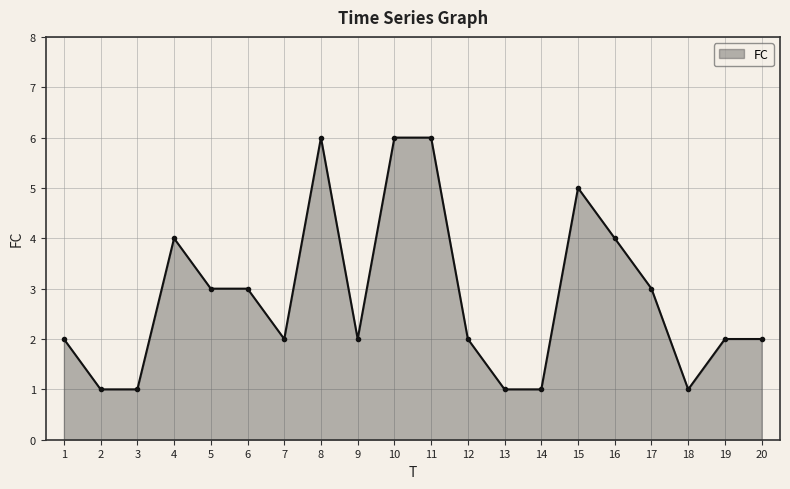

True or false: there are more than 0 points higher than both neighbors.

True